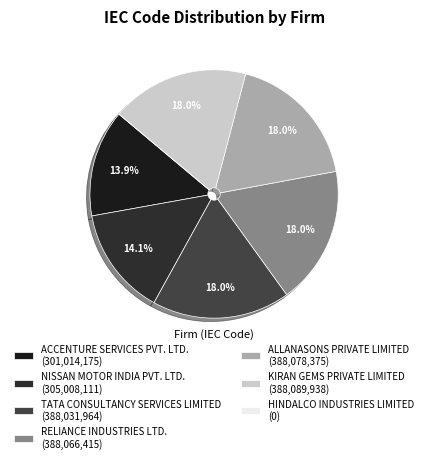

To the nearest percent, what is the average slice percentage?

14%